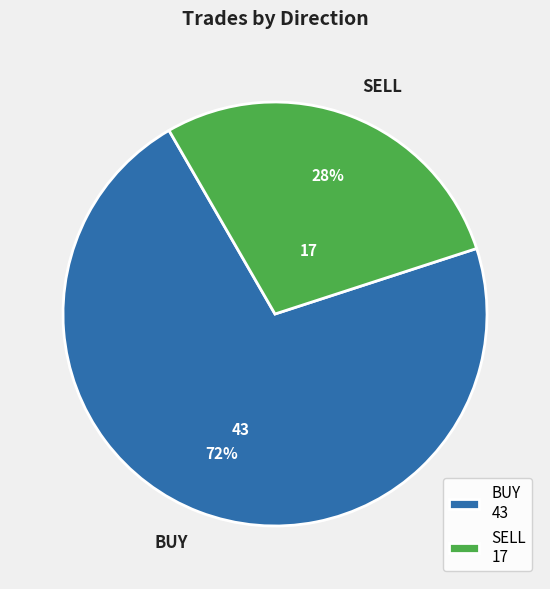

The BUY slice represents 72% of the pie. True or false?

True